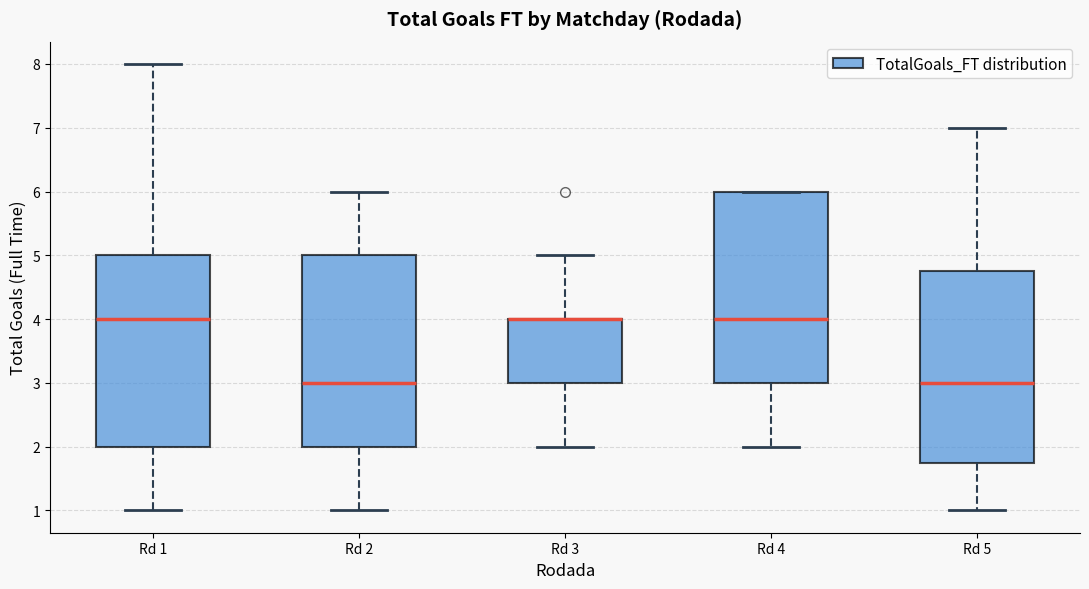

Reading left to right, read every box against the y-axis: the position of its median line, the range the box covers, and the ends of its whiskers. The values are not printed on the chart, so give them approximately, as read against the axis.

Rd 1: median 4.0, box 2.0 to 5.0, whiskers 1.0 to 8.0
Rd 2: median 3.0, box 2.0 to 5.0, whiskers 1.0 to 6.0
Rd 3: median 4.0 (drawn on the box's upper edge), box 3.0 to 4.0, whiskers 2.0 to 5.0
Rd 4: median 4.0, box 3.0 to 6.0, whiskers 2.0 to 6.0
Rd 5: median 3.0, box 1.8 to 4.8, whiskers 1.0 to 7.0